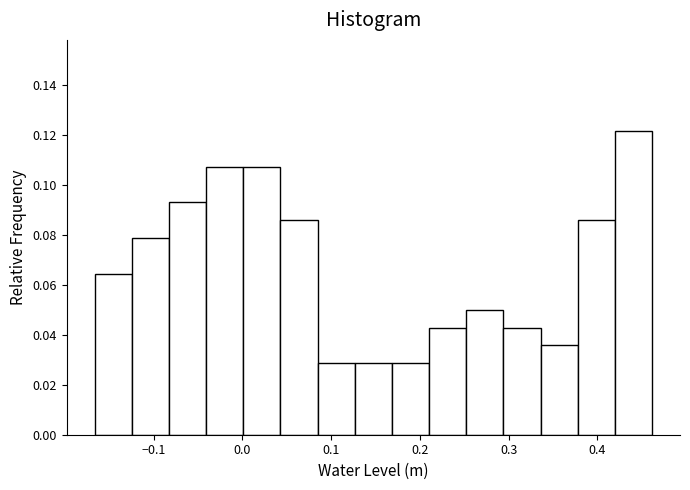

Reading left to right, list every bar in this chart as the range it spans on the x-axis followed by its height. Neither the bar edges nor the heights are printed on the chart, so give them approximately, as read against the axes.

-0.17 to -0.12: 0.064
-0.12 to -0.08: 0.078
-0.08 to -0.04: 0.092
-0.04 to 0.00: 0.108
0.00 to 0.04: 0.108
0.04 to 0.08: 0.086
0.08 to 0.13: 0.028
0.13 to 0.17: 0.028
0.17 to 0.21: 0.028
0.21 to 0.25: 0.042
0.25 to 0.29: 0.050
0.29 to 0.34: 0.042
0.34 to 0.38: 0.036
0.38 to 0.42: 0.086
0.42 to 0.46: 0.122